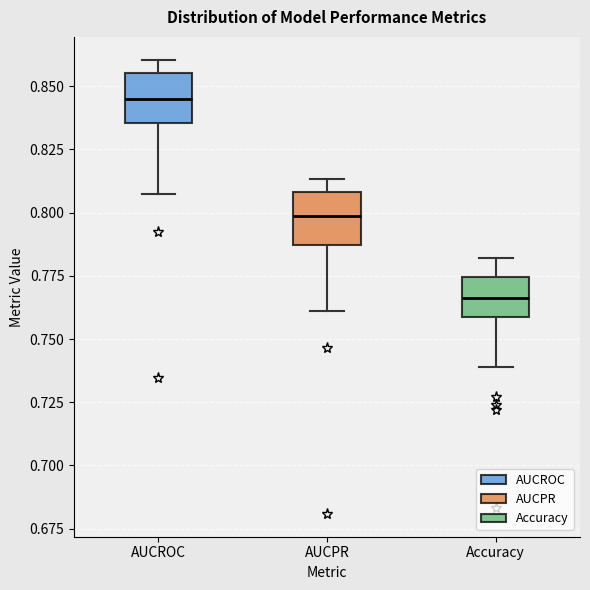

Reading left to right, transcribe this box plot: for each box, give where its median line is, the range the box spans, and where its two whiskers end, as read against the y-axis. The values are not printed on the chart, so give them approximately, as read against the axis.

AUCROC: median 0.845, box 0.835 to 0.855, whiskers 0.805 to 0.860
AUCPR: median 0.800, box 0.785 to 0.810, whiskers 0.760 to 0.815
Accuracy: median 0.765, box 0.760 to 0.775, whiskers 0.740 to 0.780